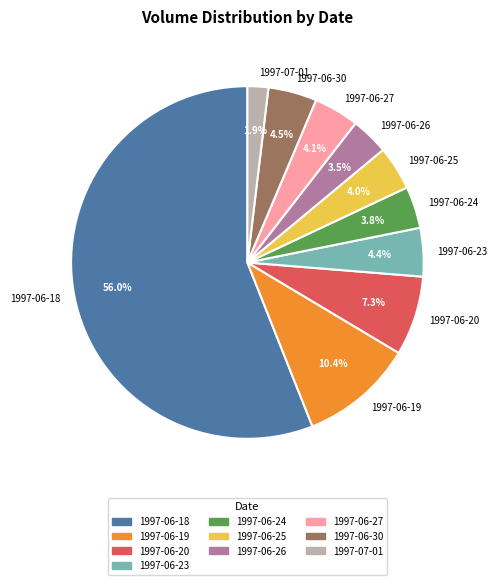

Which slice is the smallest?

1997-07-01